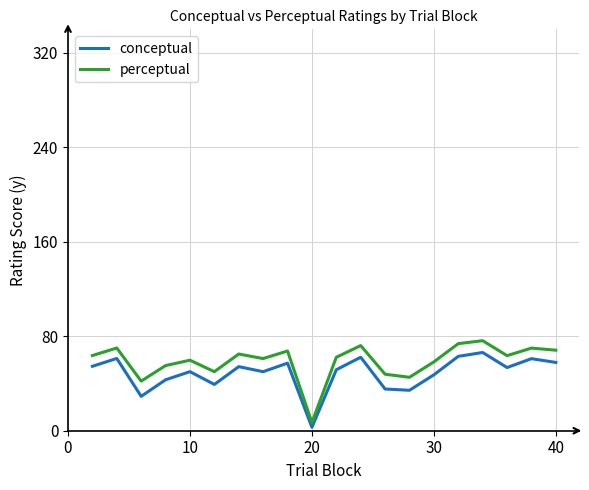

How many lines are shown in the chart?

2